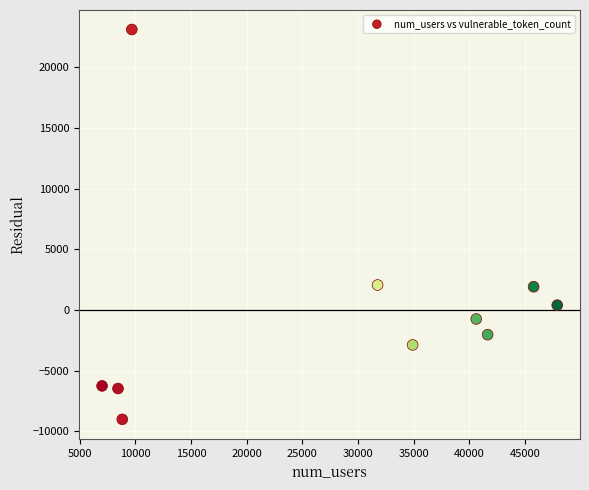

What is the range of Y values (max minus min)?

32129.4